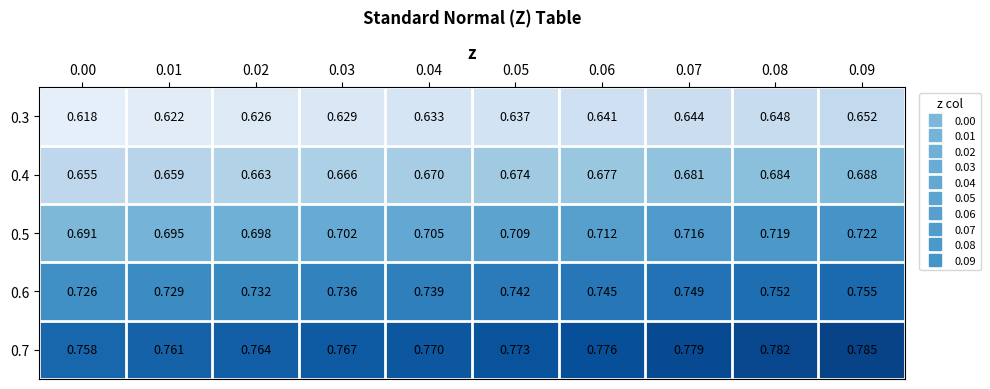

Is the value of 0.4 at 0.07 greater than the value of 0.5 at 0.06?

No